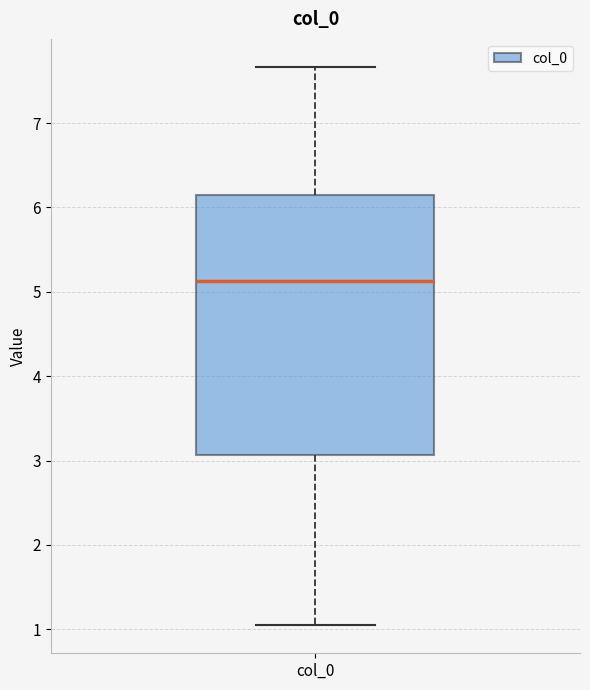

Read this box plot against the y-axis: the position of the median line, the range covered by the box, and the ends of both whiskers. The values are not printed on the chart, so give them approximately, as read against the axis.

median 5.1, box 3.1 to 6.1, whiskers 1.0 to 7.7